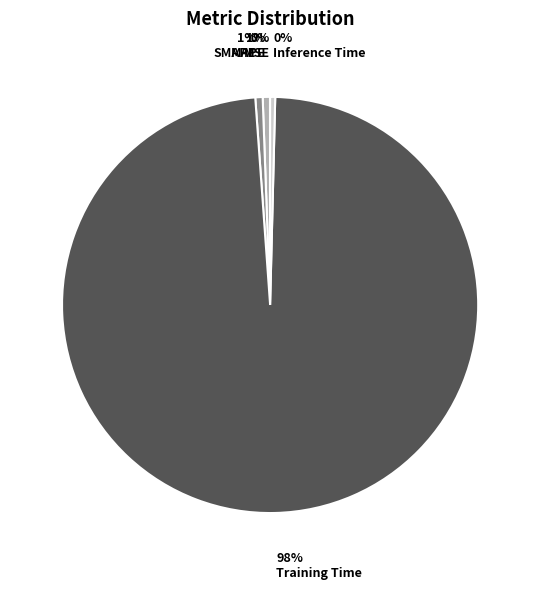

Is the sum of MSE and SMAPE greater than half?

No